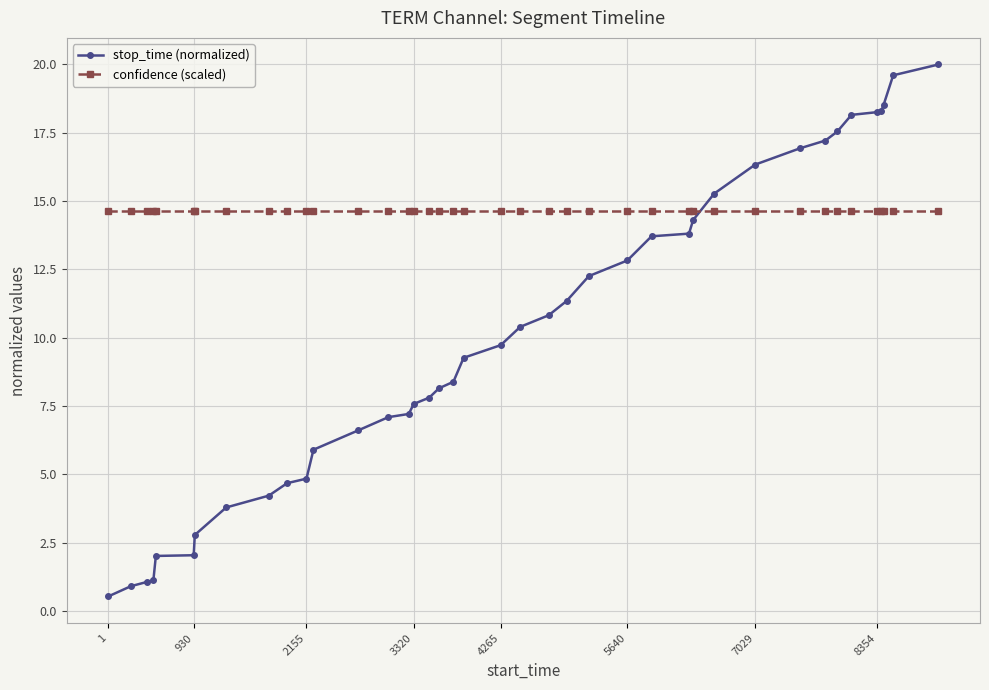

What is the difference between the maximum and second lowest values in the stop_time (normalized) series?

19.1